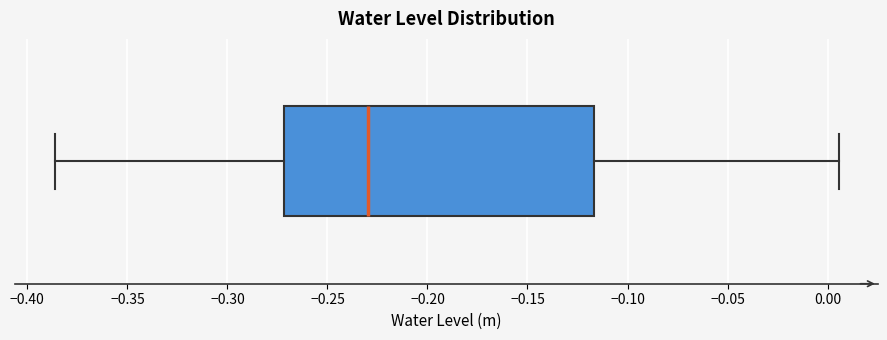

Transcribe this box plot: give where the median line is, the range the box spans, and where the two whiskers end, as read against the x-axis. The values are not printed on the chart, so give them approximately, as read against the axis.

median -0.230, box -0.270 to -0.115, whiskers -0.385 to 0.005